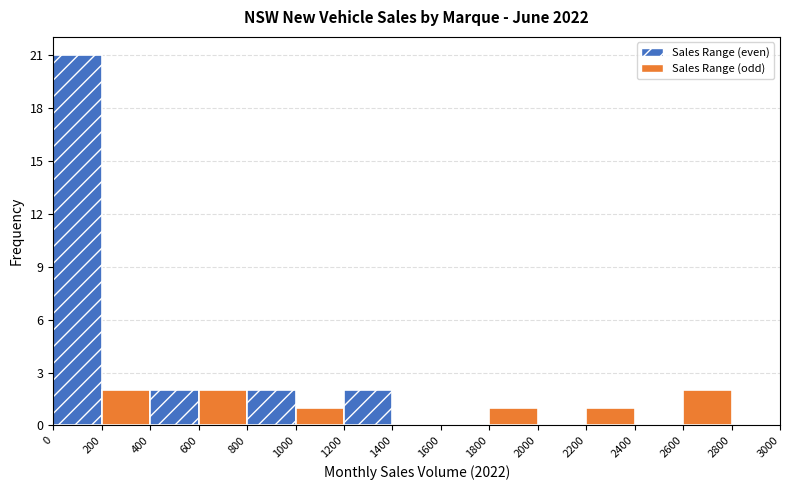

Reading left to right, transcribe this chart: for each bar, give the range it covers on the x-axis and its height. The values are not printed on the chart, so give them approximately, as read against the axis.

0 to 200: 21
200 to 400: 2
400 to 600: 2
600 to 800: 2
800 to 1000: 2
1000 to 1200: 1
1200 to 1400: 2
1400 to 1600: 0
1600 to 1800: 0
1800 to 2000: 1
2000 to 2200: 0
2200 to 2400: 1
2400 to 2600: 0
2600 to 2800: 2
2800 to 3000: 0